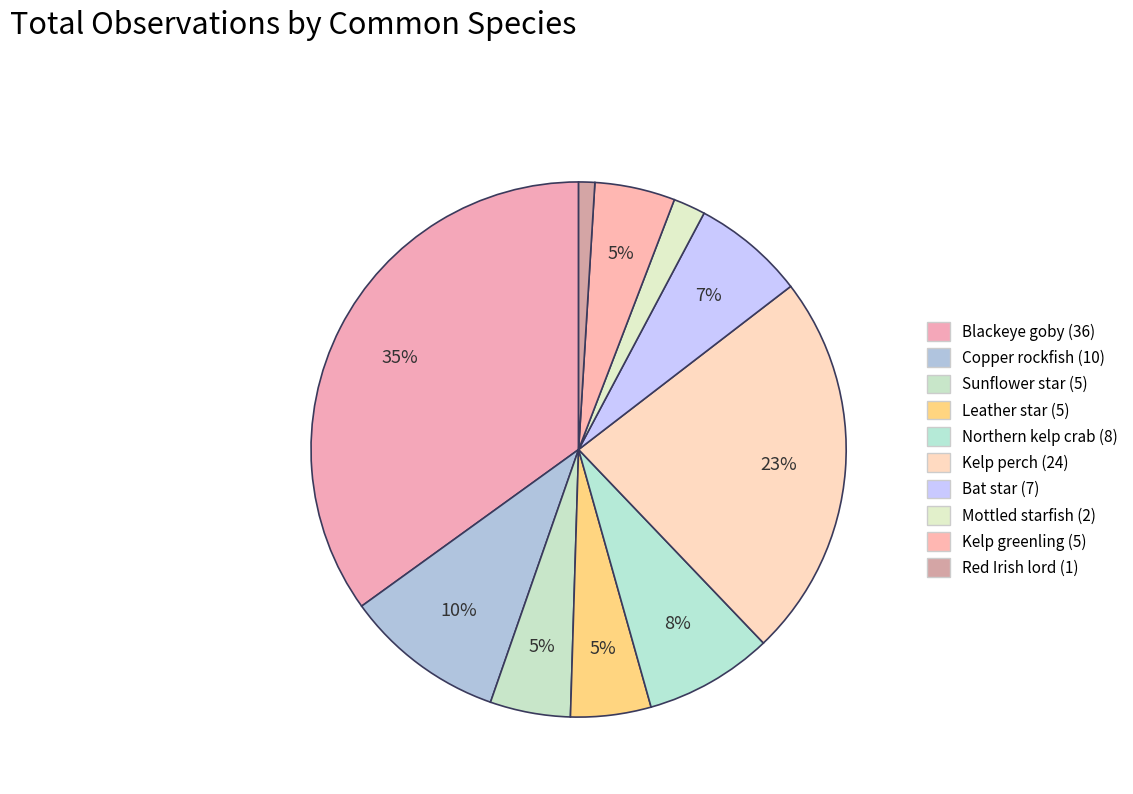

Does Red Irish lord represent more than half of the total?

No